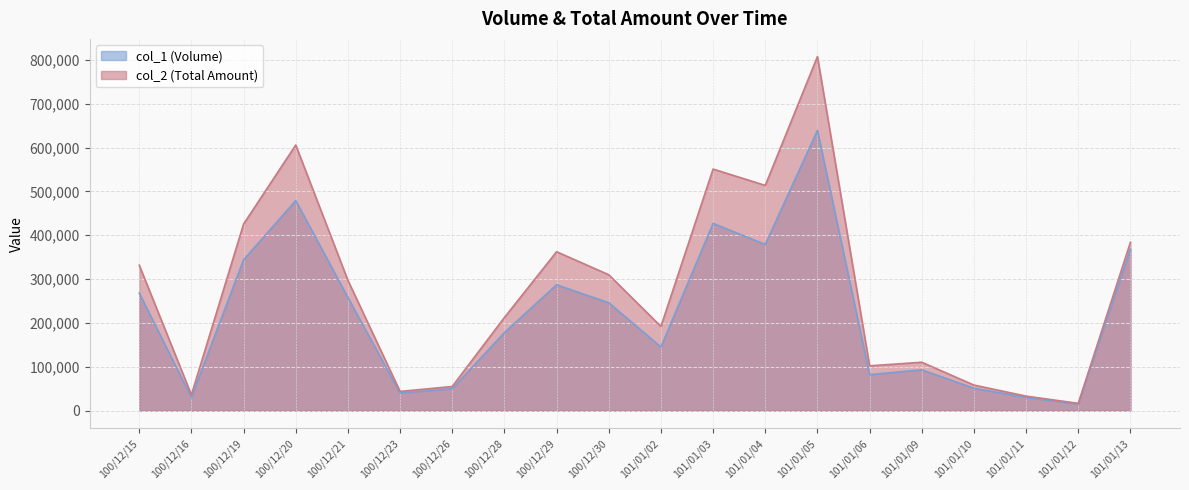

List the labels in order of col_1 value, largest first.

101/01/05, 100/12/20, 101/01/03, 101/01/04, 101/01/13, 100/12/19, 100/12/29, 100/12/15, 100/12/21, 100/12/30, 100/12/28, 101/01/02, 101/01/09, 101/01/06, 101/01/10, 100/12/26, 100/12/23, 100/12/16, 101/01/11, 101/01/12